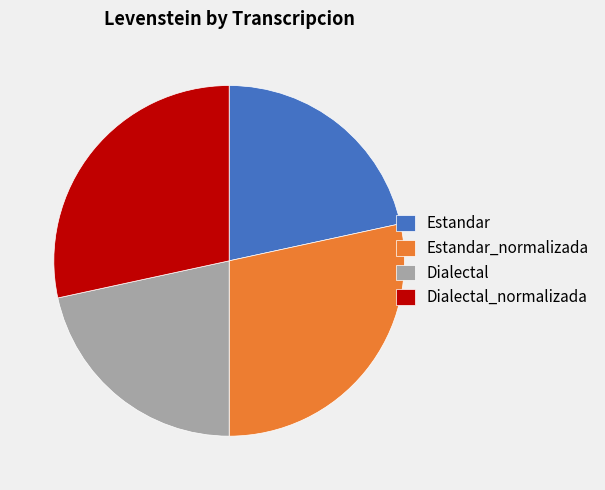

Is there a majority slice in this chart?

No